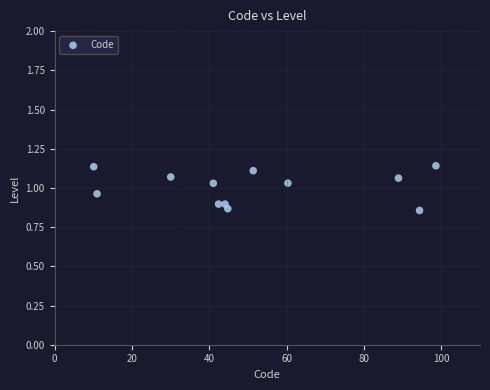

What is the range of Y values (max minus min)?

0.3